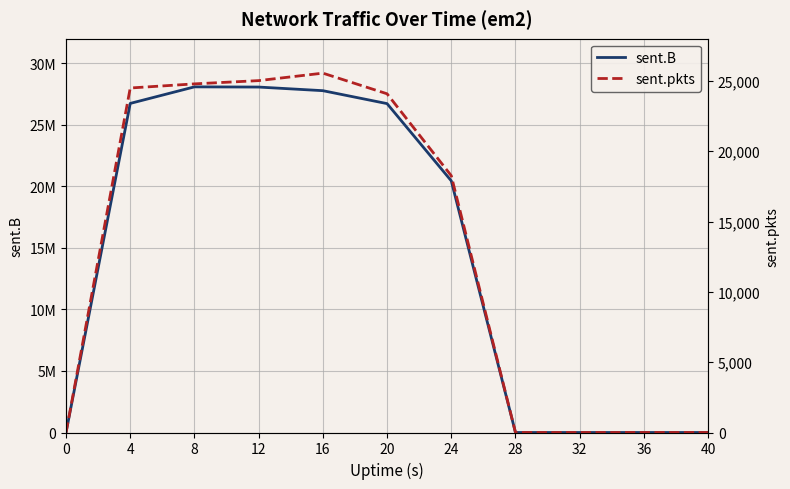

How many data points in sent.pkts are above 18260?

5